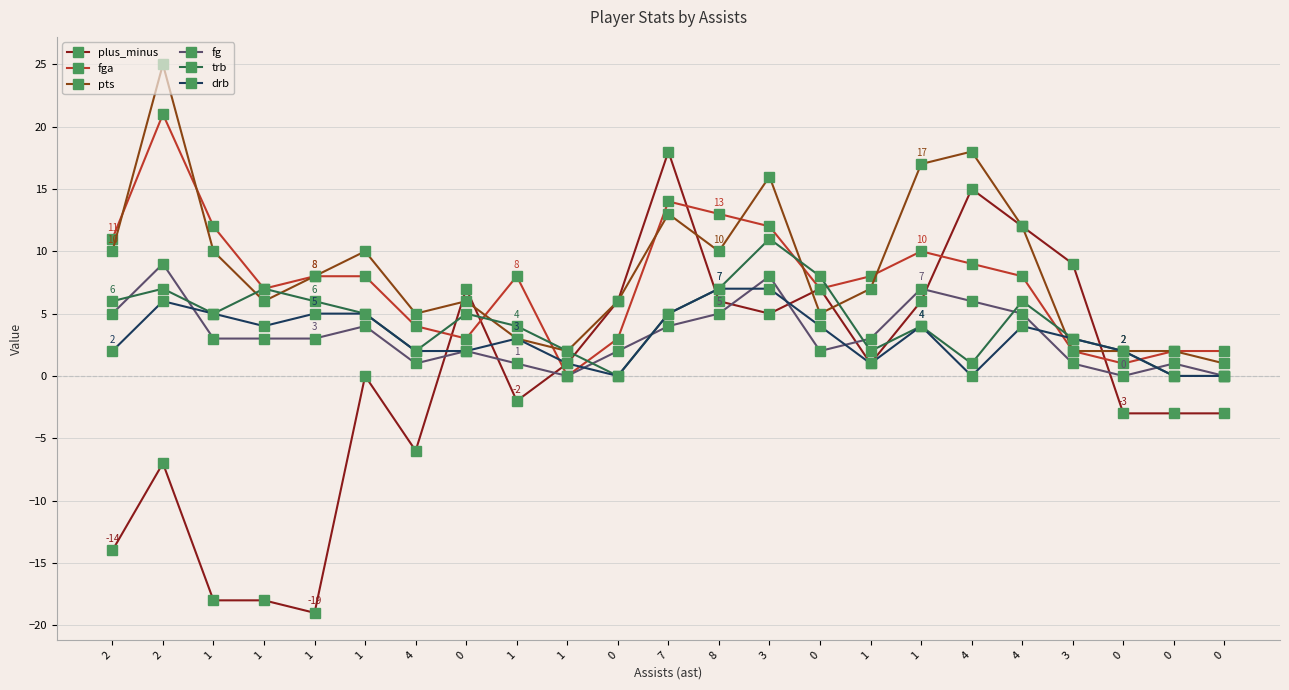

What is the value of the plus_minus point at the 16th from the left?

-18